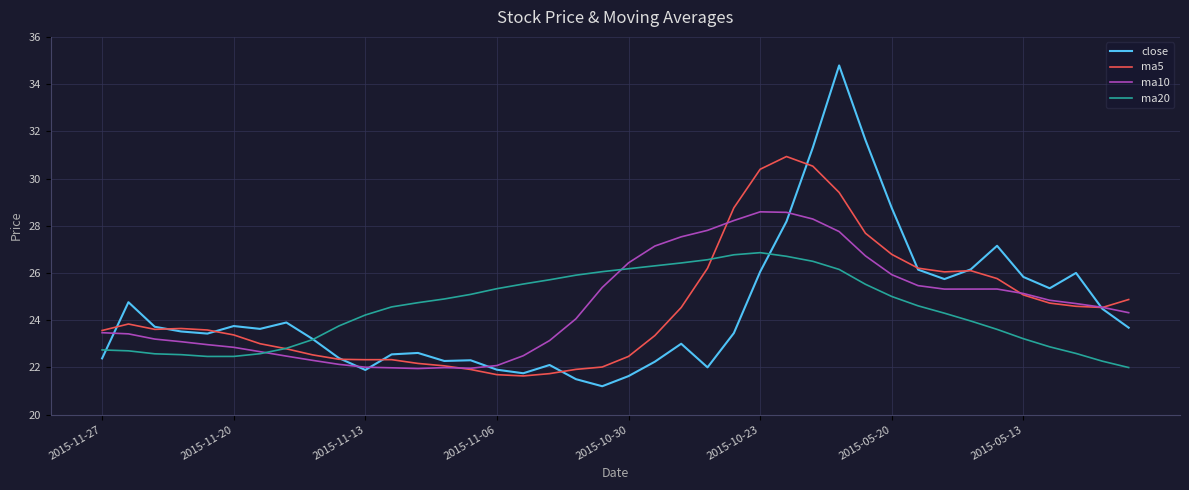

Which series has the largest range (max minus min)?

close